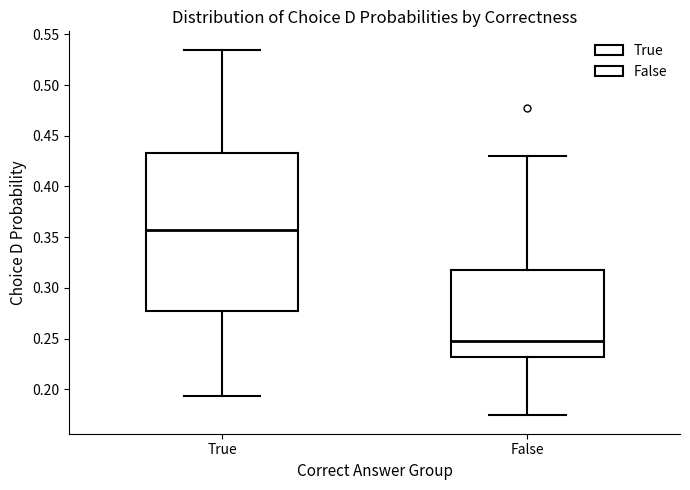

Reading left to right, read every box against the y-axis: the position of its median line, the range the box covers, and the ends of its whiskers. The values are not printed on the chart, so give them approximately, as read against the axis.

True: median 0.360, box 0.275 to 0.435, whiskers 0.195 to 0.535
False: median 0.250, box 0.230 to 0.315, whiskers 0.175 to 0.430